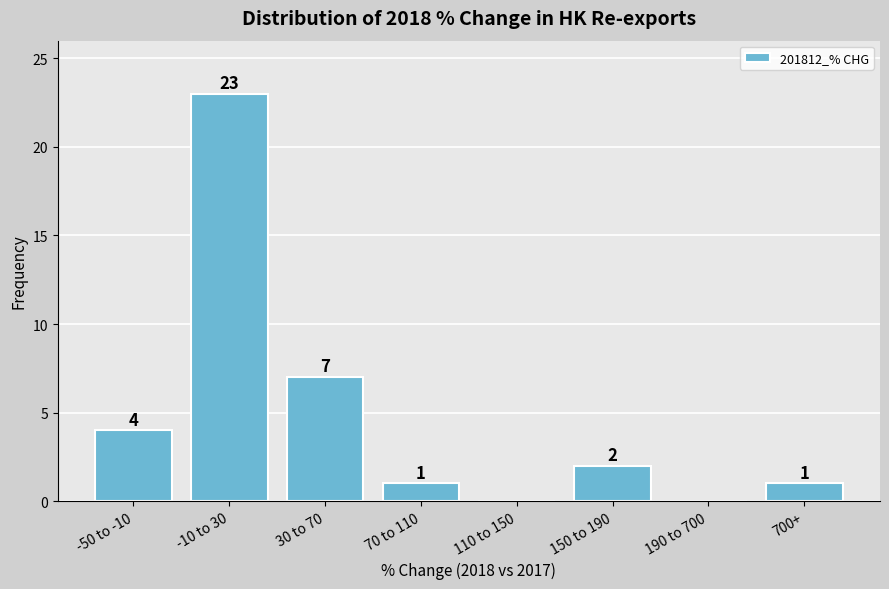

Reading left to right, transcribe all the data shown in this chart.

-50 to -10=4	-10 to 30=23	30 to 70=7	70 to 110=1	110 to 150=0	150 to 190=2	190 to 700=0	700+=1